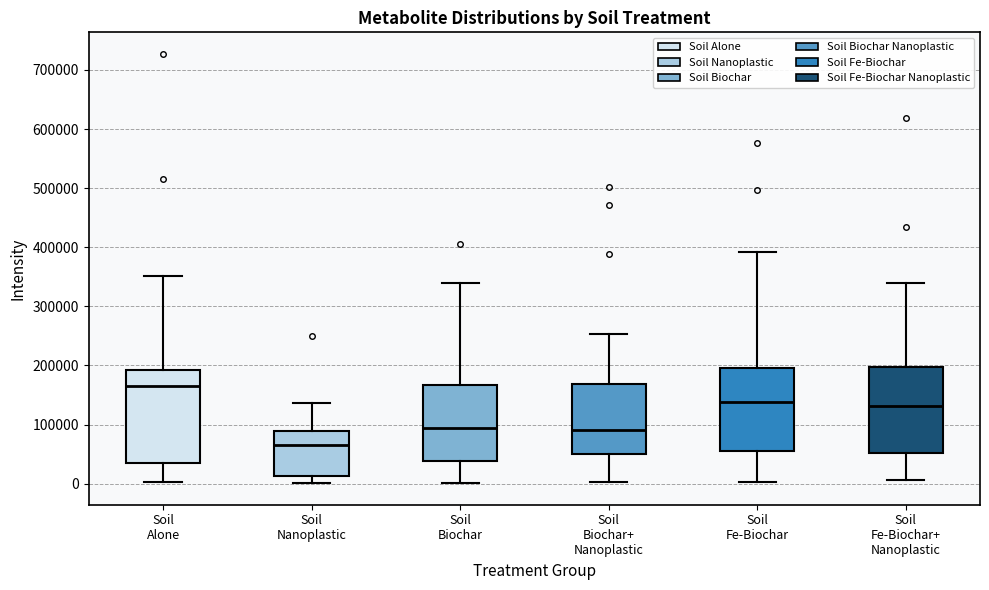

Reading left to right, transcribe this box plot: for each box, give where its median line is, the range the box spans, and where its two whiskers end, as read against the y-axis. The values are not printed on the chart, so give them approximately, as read against the axis.

Soil Alone: median 170000, box 40000 to 190000, whiskers 0 to 350000
Soil Nanoplastic: median 70000, box 10000 to 90000, whiskers 0 to 140000
Soil Biochar: median 90000, box 40000 to 170000, whiskers 0 to 340000
Soil Biochar+ Nanoplastic: median 90000, box 50000 to 170000, whiskers 0 to 250000
Soil Fe-Biochar: median 140000, box 50000 to 200000, whiskers 0 to 390000
Soil Fe-Biochar+ Nanoplastic: median 130000, box 50000 to 200000, whiskers 10000 to 340000